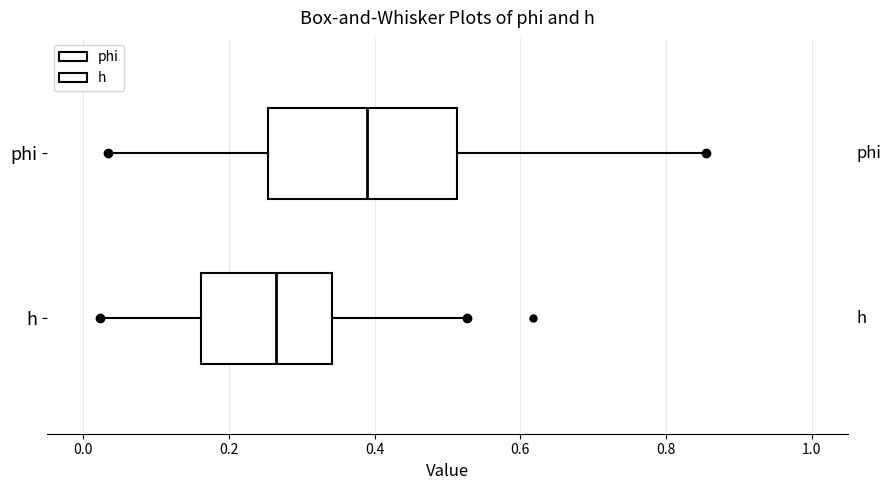

Reading bottom to top, transcribe this box plot: for each box, give where its median line is, the range the box spans, and where its two whiskers end, as read against the x-axis. The values are not printed on the chart, so give them approximately, as read against the axis.

h: median 0.26, box 0.16 to 0.34, whiskers 0.02 to 0.52
phi: median 0.38, box 0.26 to 0.52, whiskers 0.04 to 0.86